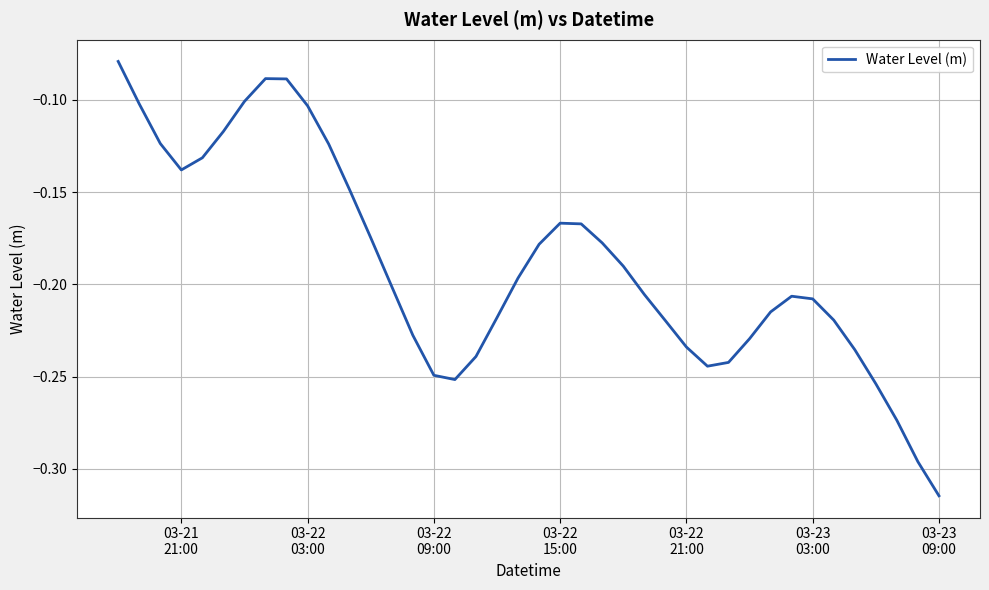

Reading left to right, transcribe all the data shown in this chart.

-0.1	-0.1	-0.1	-0.1	-0.1	-0.1	-0.1	-0.1	-0.1	-0.1	-0.1	-0.1	-0.2	-0.2	-0.2	-0.2	-0.3	-0.2	-0.2	-0.2	-0.2	-0.2	-0.2	-0.2	-0.2	-0.2	-0.2	-0.2	-0.2	-0.2	-0.2	-0.2	-0.2	-0.2	-0.2	-0.2	-0.3	-0.3	-0.3	-0.3